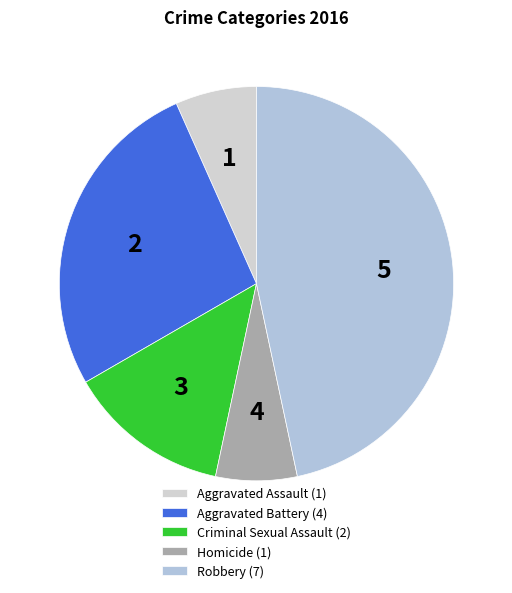

Which category has the biggest portion of the pie?

Robbery